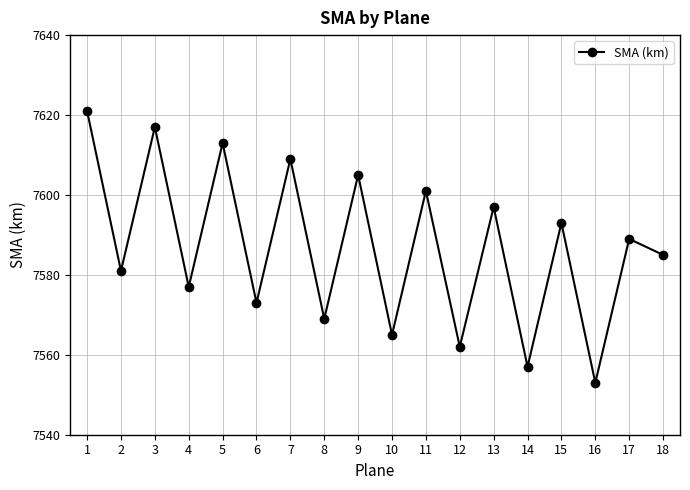

List the labels in order of value, smallest first.

16, 14, 12, 10, 8, 6, 4, 2, 18, 17, 15, 13, 11, 9, 7, 5, 3, 1